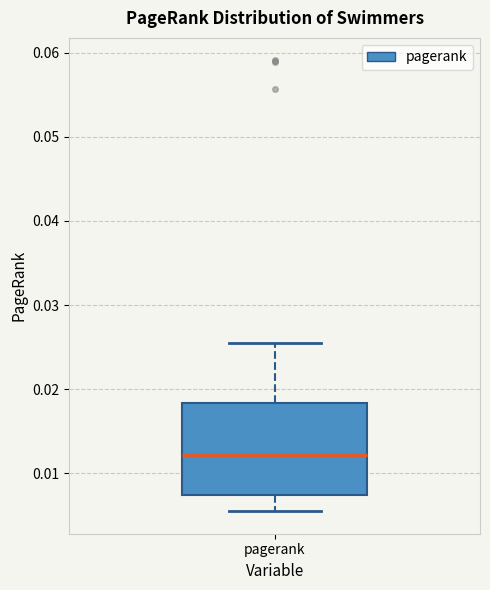

Where does the lower whisker of the box for pagerank end on the y-axis? The values are not printed on the chart, so give them approximately, as read against the axis.

0.005